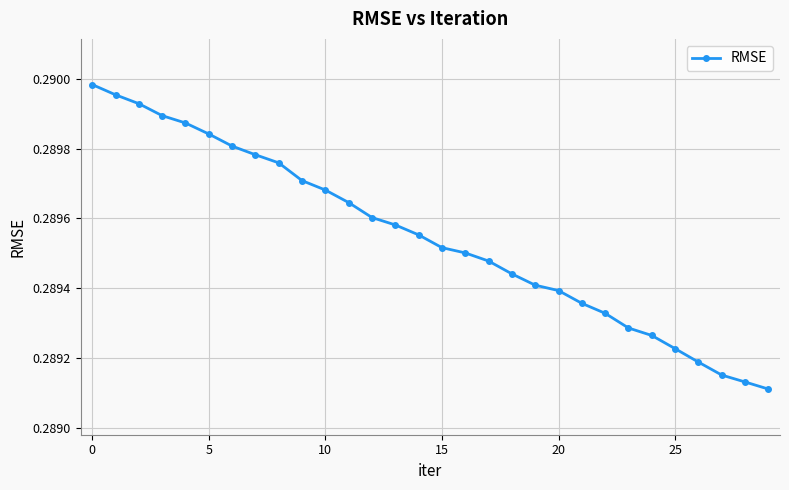

What is the sum of all values?

8.7